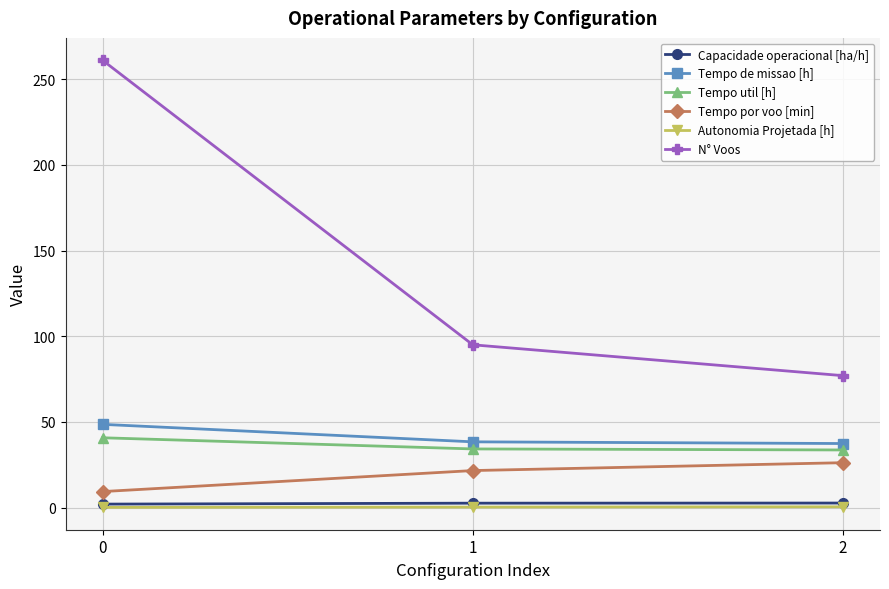

Which series has the largest range (max minus min)?

N° Voos